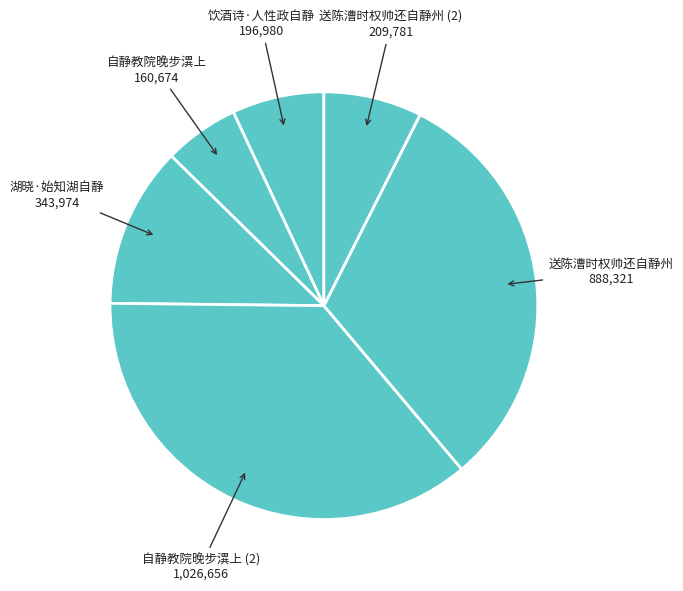

To the nearest percent, what is the average slice percentage?

17%